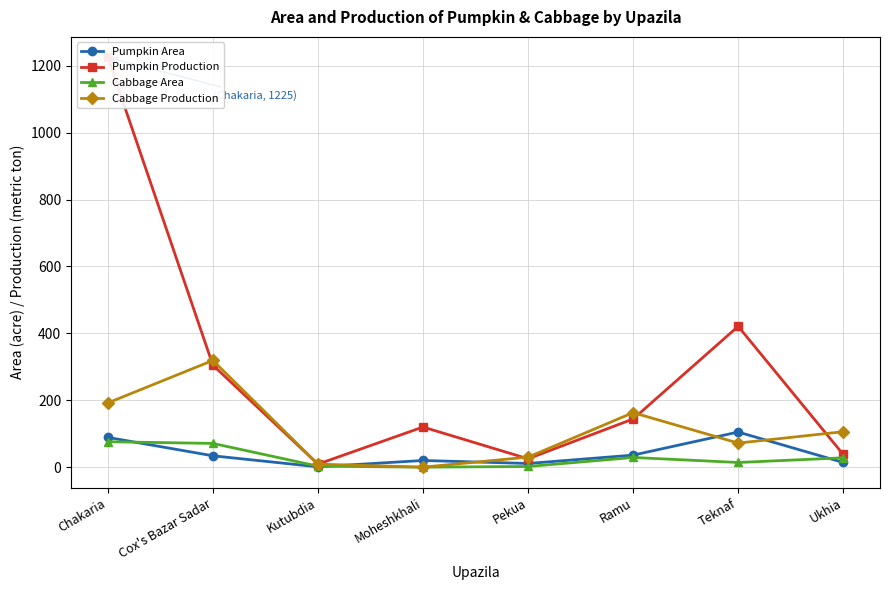

Reading left to right, what are all the values shown in this chart?

Pumpkin Area: Chakaria=89	Cox's Bazar Sadar=34	Kutubdia=1	Moheshkhali=20	Pekua=11	Ramu=36	Teknaf=105	Ukhia=14
Pumpkin Production: Chakaria=1225	Cox's Bazar Sadar=305	Kutubdia=9	Moheshkhali=120	Pekua=25	Ramu=144	Teknaf=421	Ukhia=38
Cabbage Area: Chakaria=76	Cox's Bazar Sadar=71	Kutubdia=3	Moheshkhali=0	Pekua=2	Ramu=29	Teknaf=14	Ukhia=28
Cabbage Production: Chakaria=192	Cox's Bazar Sadar=319	Kutubdia=9	Moheshkhali=0	Pekua=30	Ramu=163	Teknaf=72	Ukhia=106